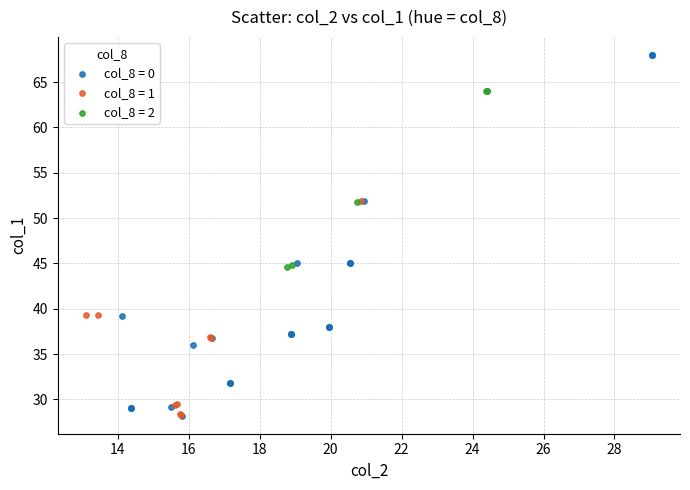

Which series has the largest Y range (max minus min)?

col_8 = 0